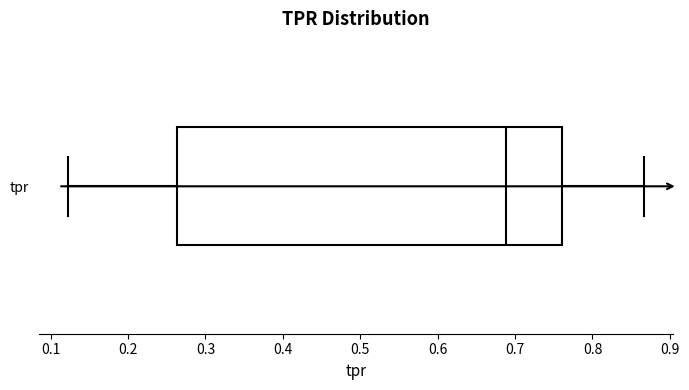

Transcribe this box plot: give where the median line is, the range the box spans, and where the two whiskers end, as read against the x-axis. The values are not printed on the chart, so give them approximately, as read against the axis.

median 0.69, box 0.26 to 0.76, whiskers 0.12 to 0.87